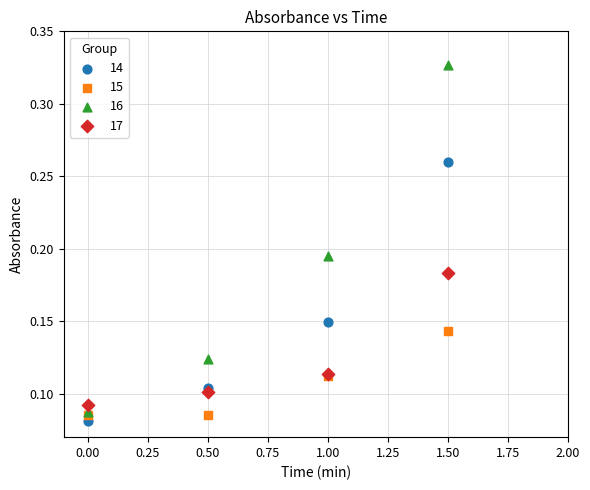

Which series reaches the maximum Y coordinate?

16